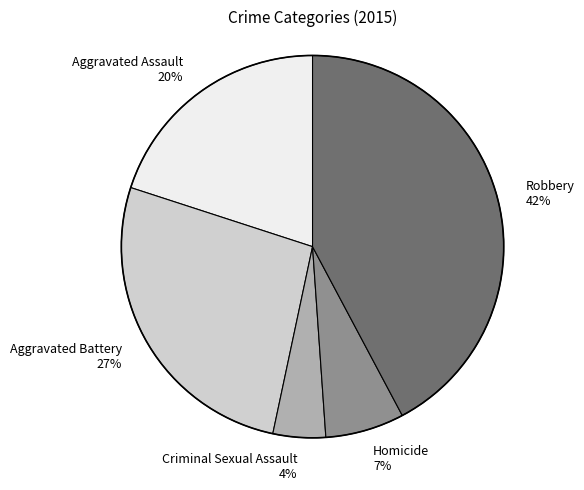

To the nearest percent, what is the difference between the largest and smallest slice percentages?

38%